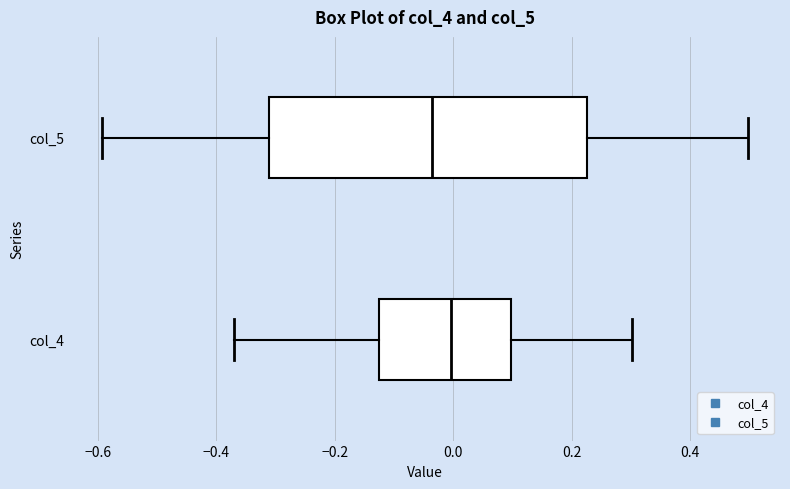

Comparing the boxes themselves (not the whiskers), which one is the widest?

col_5